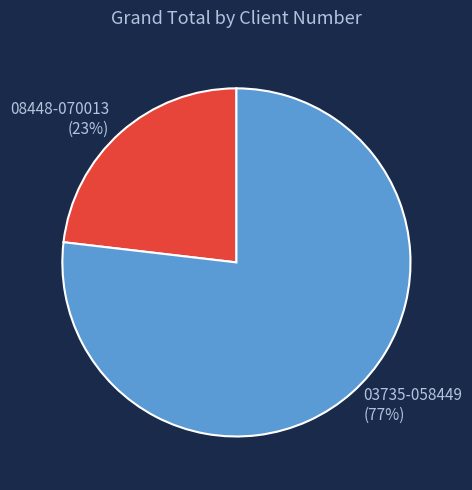

Combined, do 03735-058449 and 08448-070013 account for over 50%?

Yes